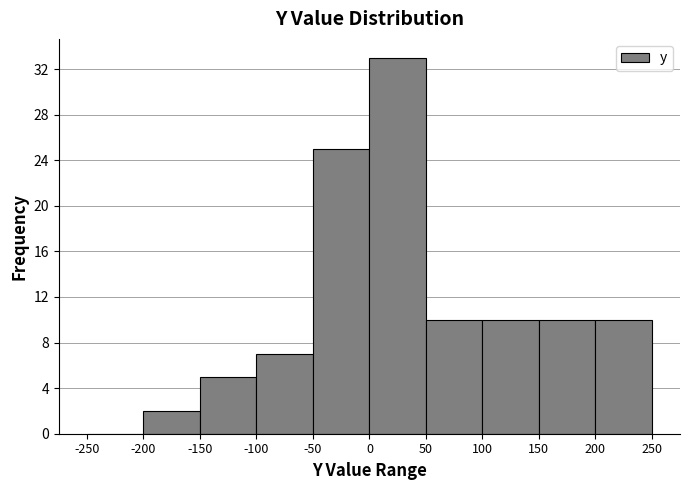

What is the height of the bar covering 50 to 100 on the x-axis? The values are not printed on the chart, so give them approximately, as read against the axis.

10